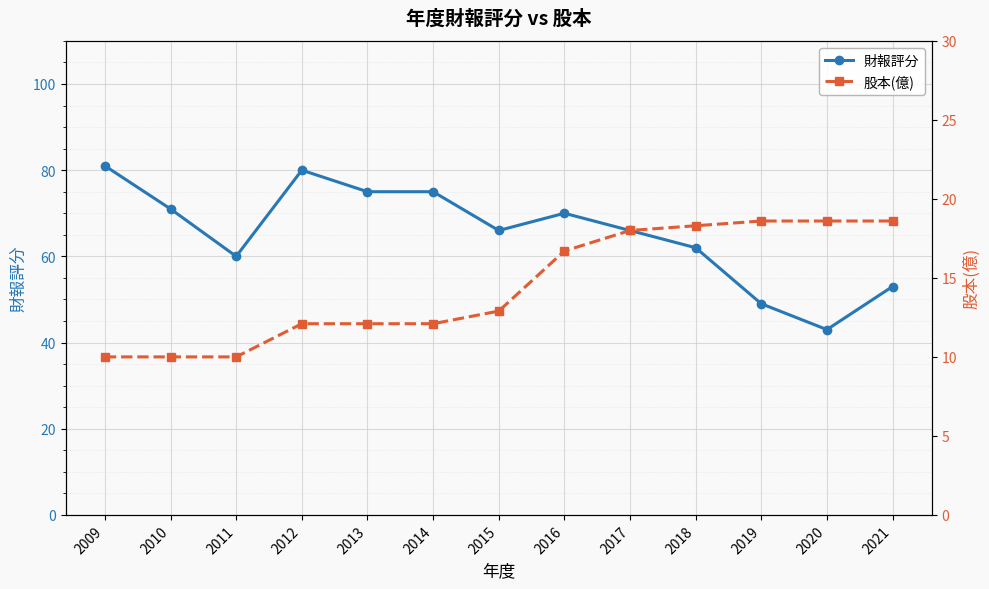

How many lines are shown in the chart?

2